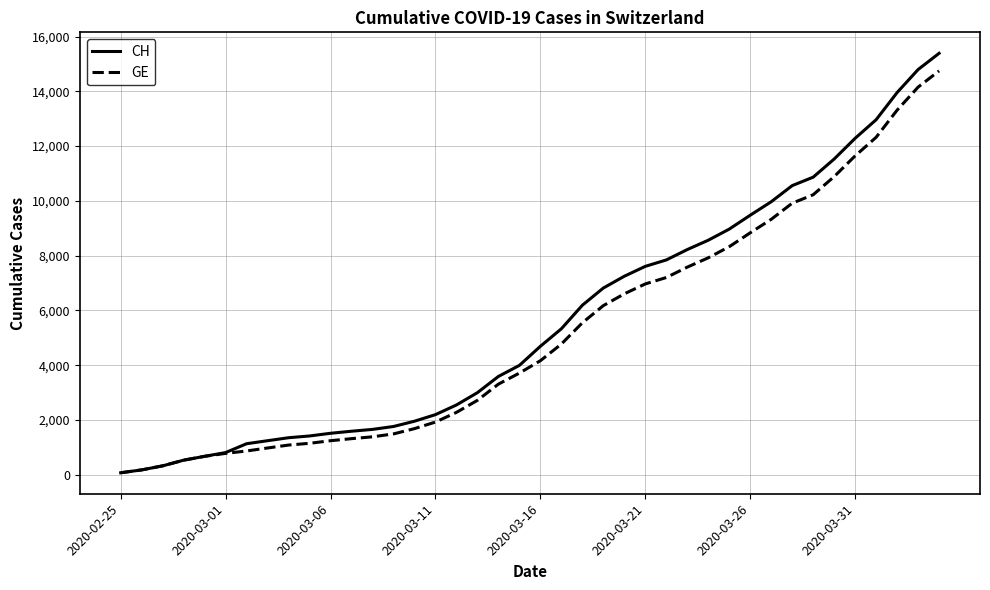

What is the greatest value displayed?

15390